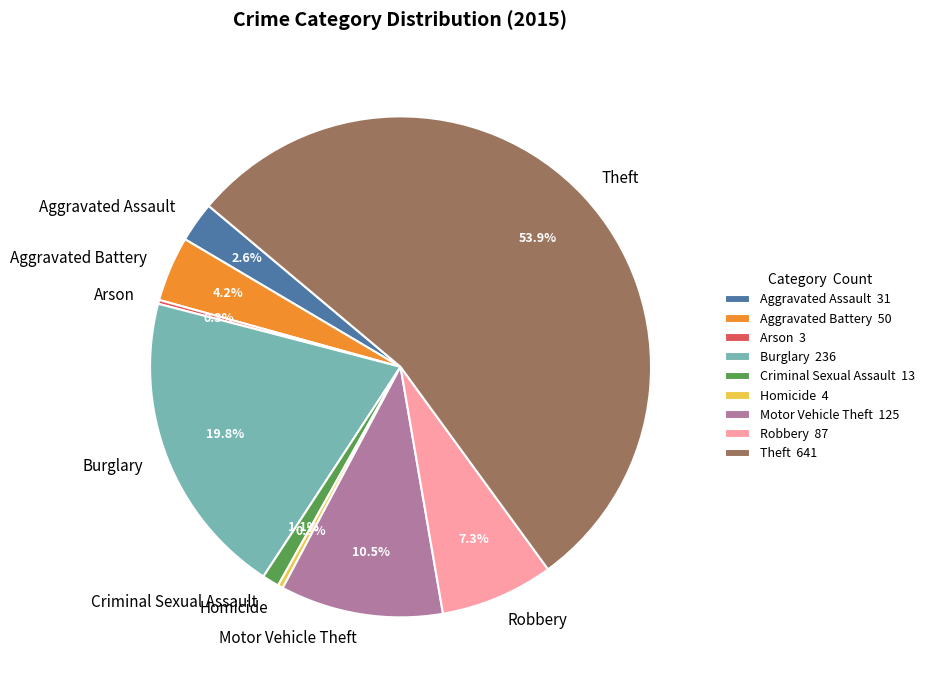

What percentage do Homicide and Theft together represent?

54.2%